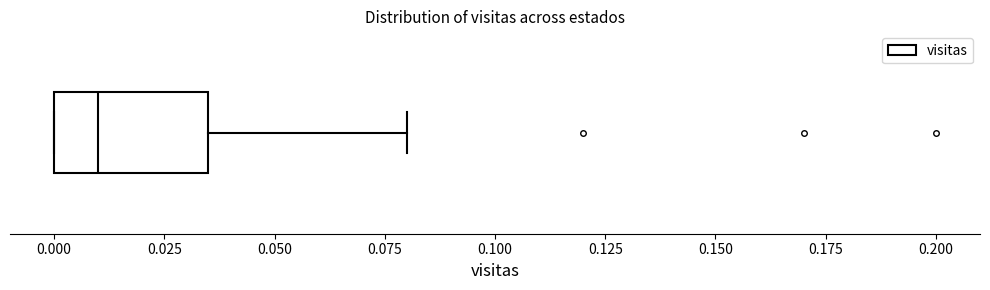

Where is the left edge of the box on the x-axis? The values are not printed on the chart, so give them approximately, as read against the axis.

0.000